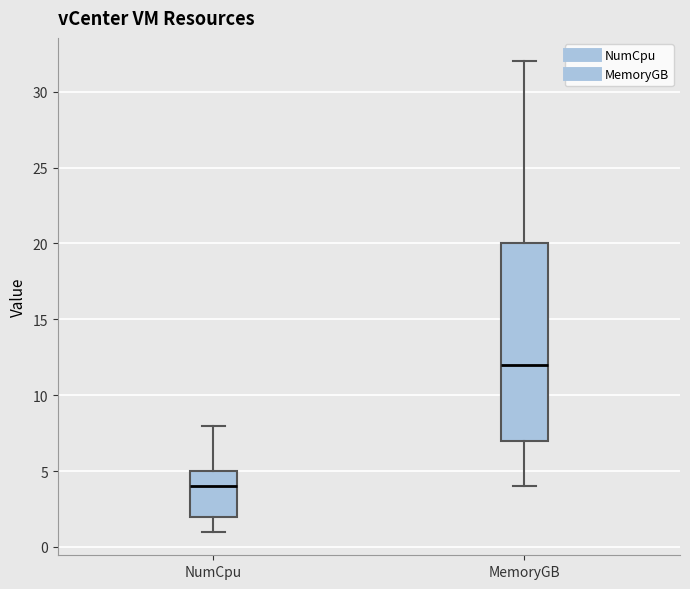

Which box's median line is the lowest?

NumCpu